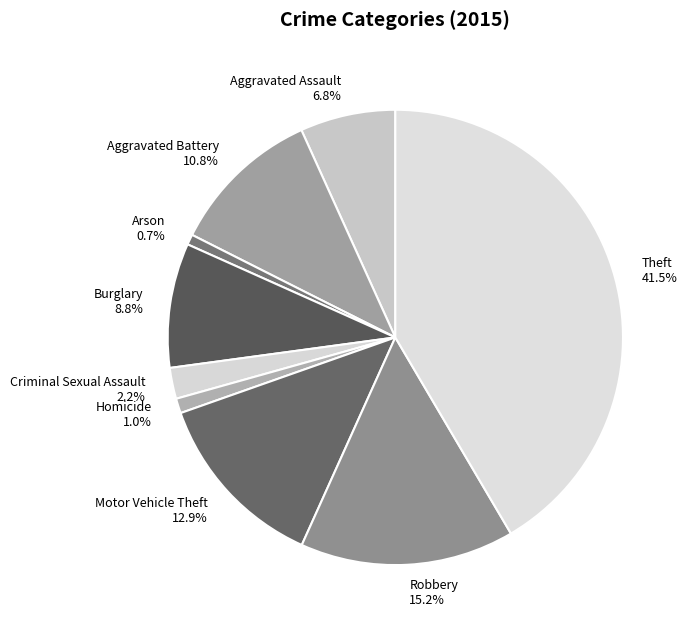

How many segments does this pie chart have?

9